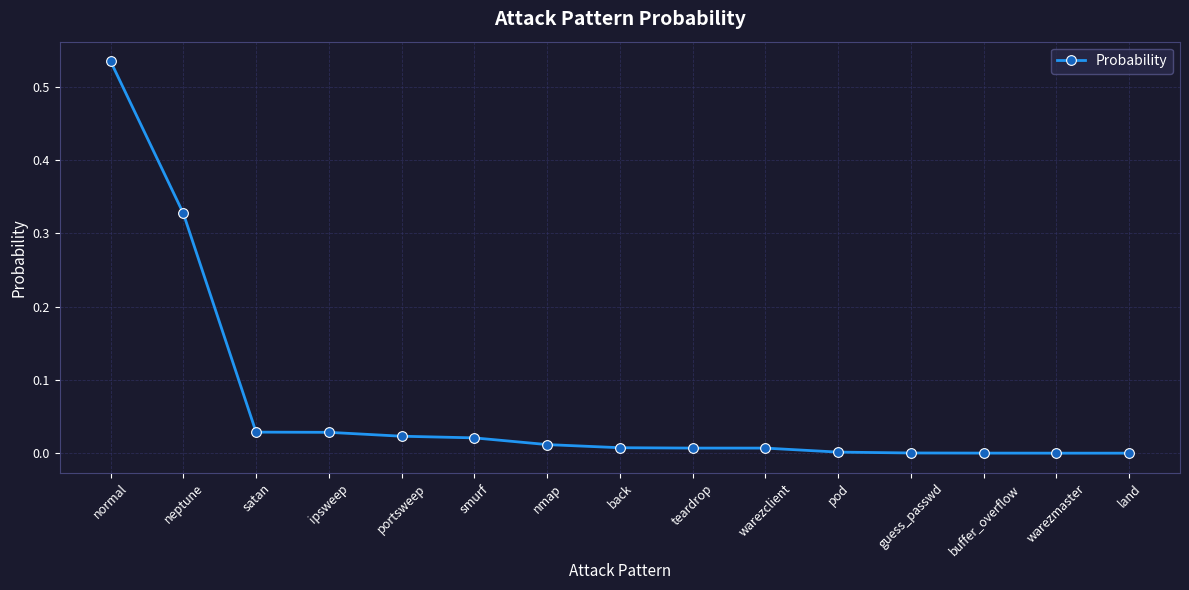

What is the sum of all values?

1.0